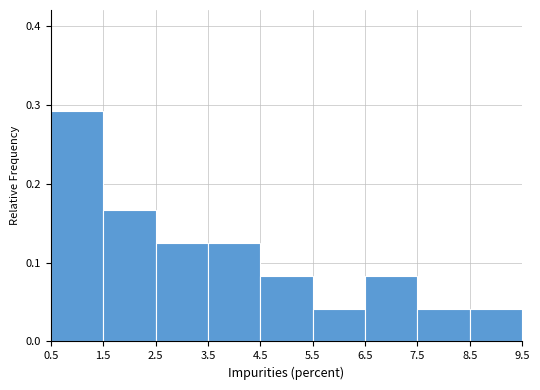

How tall is the bar that spans 5.5 to 6.5 on the x-axis? The values are not printed on the chart, so give them approximately, as read against the axis.

0.04